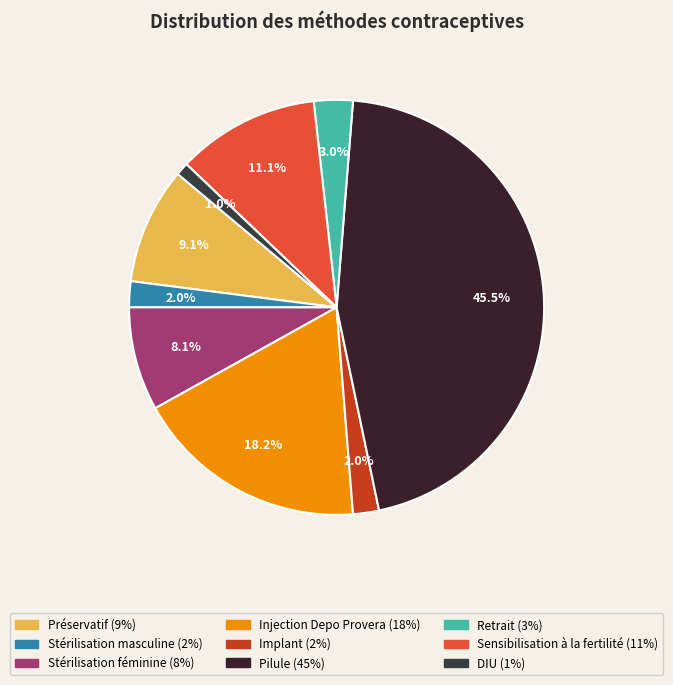

Count the number of slices in the pie.

9